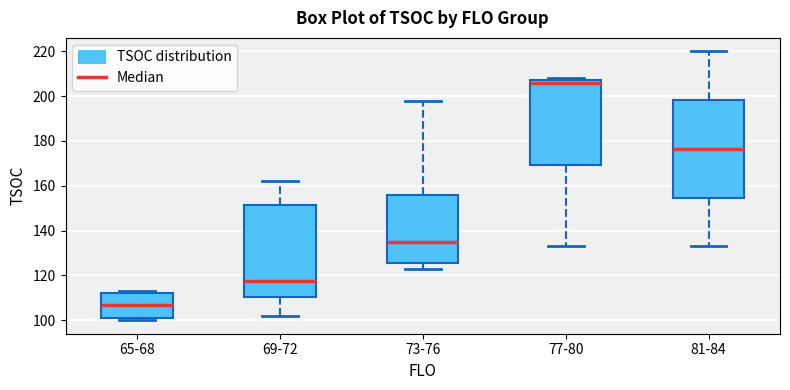

Comparing the boxes themselves (not the whiskers), which one is the tallest?

81-84